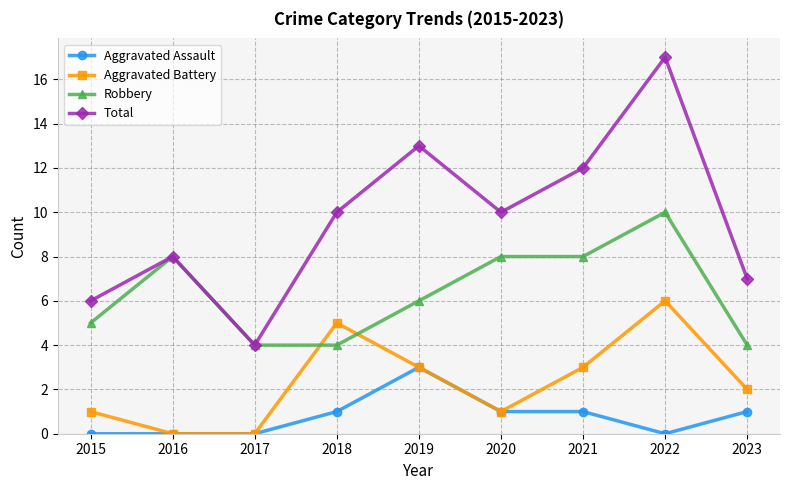

In Total, how many points are higher than both neighbors (excluding endpoints)?

3